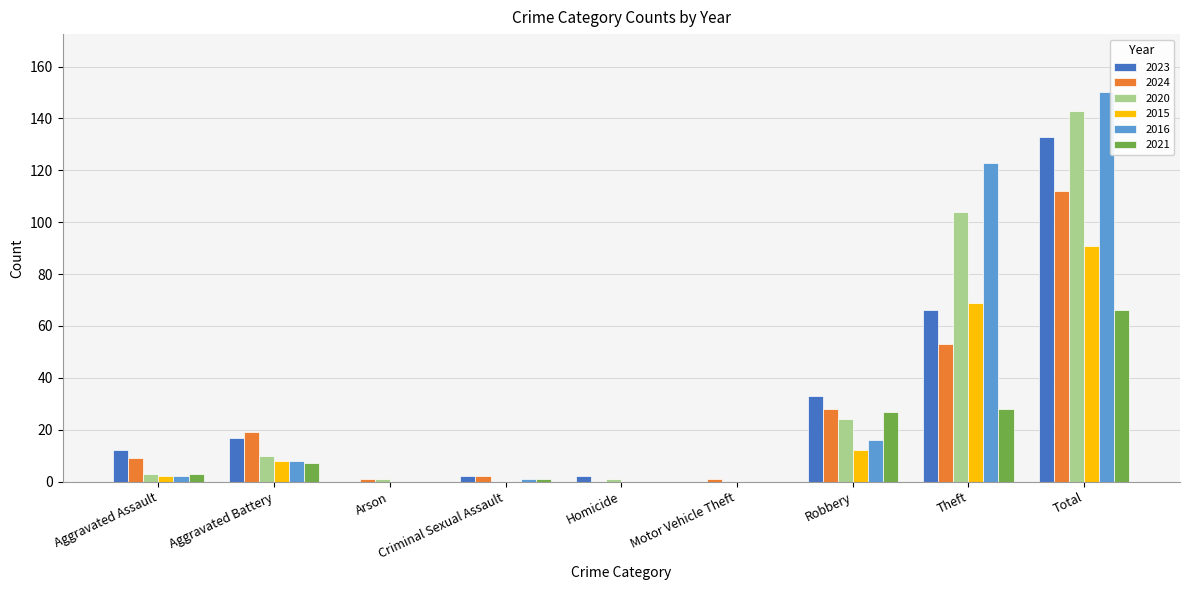

Reading left to right, list all the values displayed in this chart.

2023: 12	17	0	2	2	0	33	66	133
2024: 9	19	1	2	0	1	28	53	112
2020: 3	10	1	0	1	0	24	104	143
2015: 2	8	0	0	0	0	12	69	91
2016: 2	8	0	1	0	0	16	123	150
2021: 3	7	0	1	0	0	27	28	66